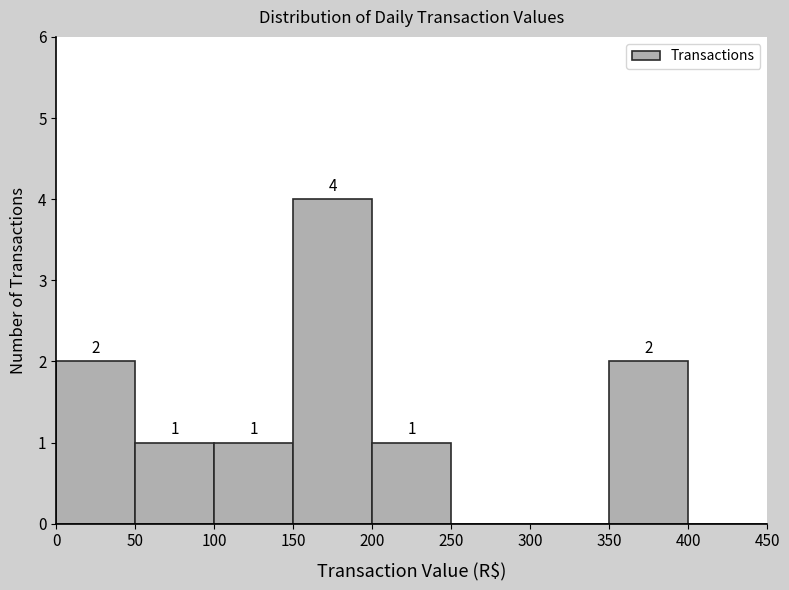

Over which range of the x-axis is the bar tallest?

150 to 200